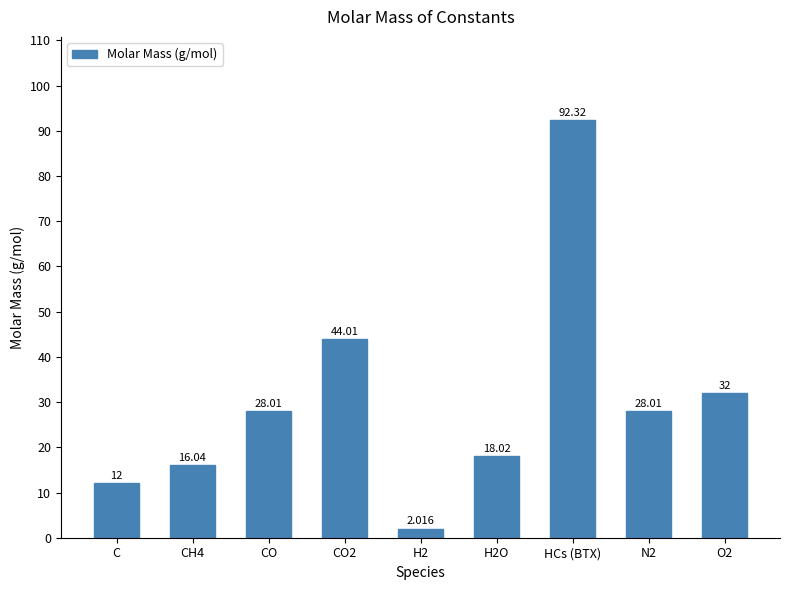

At which label does the data first exceed 28?

CO